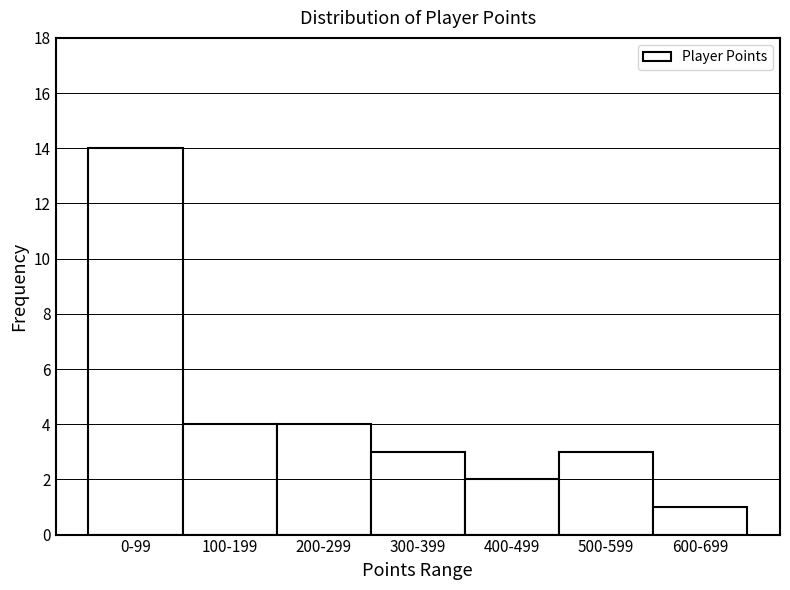

Reading right to left, list all the values displayed in this chart.

1	3	2	3	4	4	14